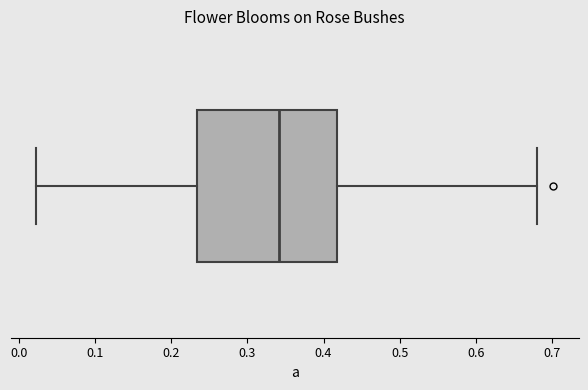

Where does the left whisker of the box end on the x-axis? The values are not printed on the chart, so give them approximately, as read against the axis.

0.02